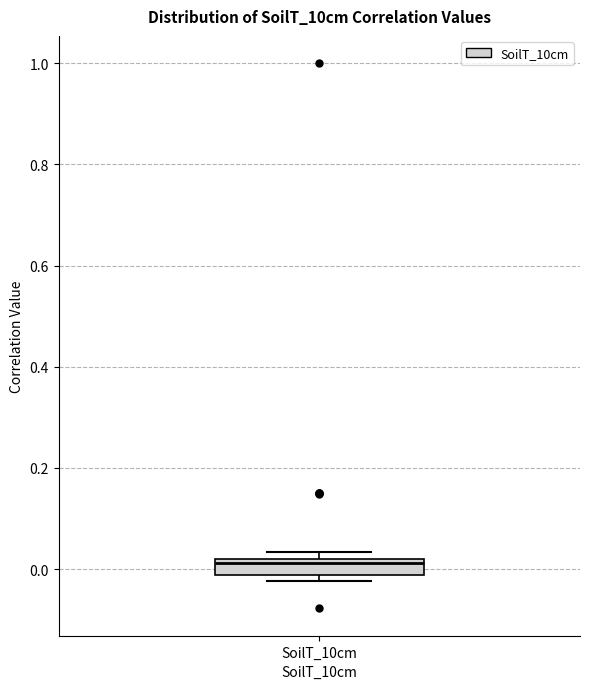

Read this box plot against the y-axis: the position of the median line, the range covered by the box, and the ends of both whiskers. The values are not printed on the chart, so give them approximately, as read against the axis.

median 0.02 (just below the box's upper edge), box -0.02 to 0.02, whiskers -0.02 (just below the box's lower edge) to 0.04